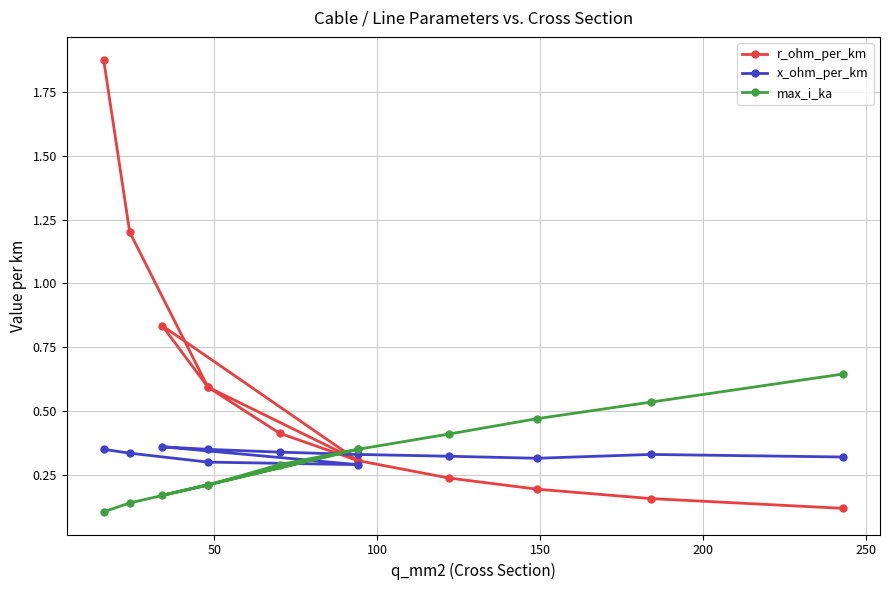

What are all the series names shown in the legend?

r_ohm_per_km, x_ohm_per_km, max_i_ka